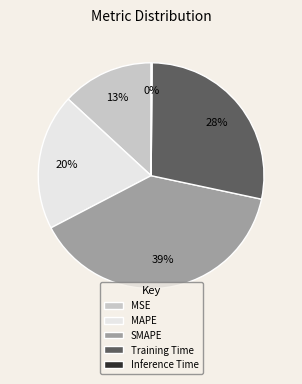

Combined, do MAPE and SMAPE account for over 50%?

Yes